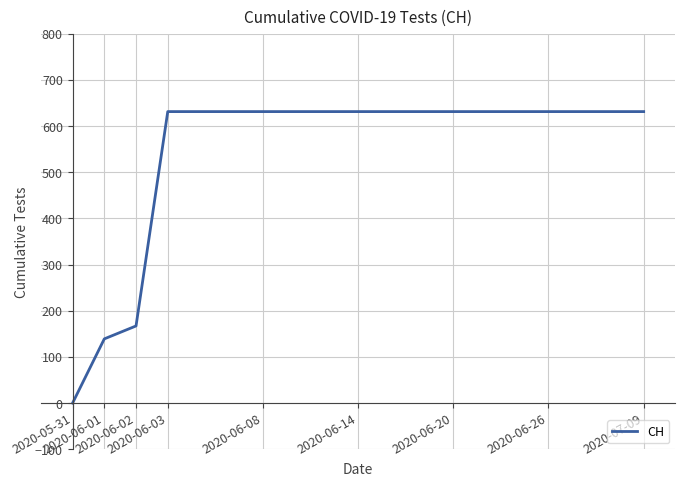

What is the greatest value displayed?

631